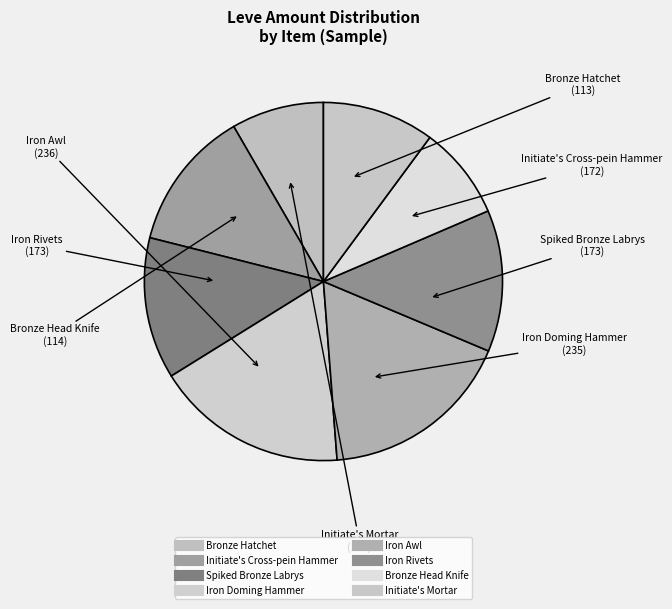

Count the number of slices in the pie.

8